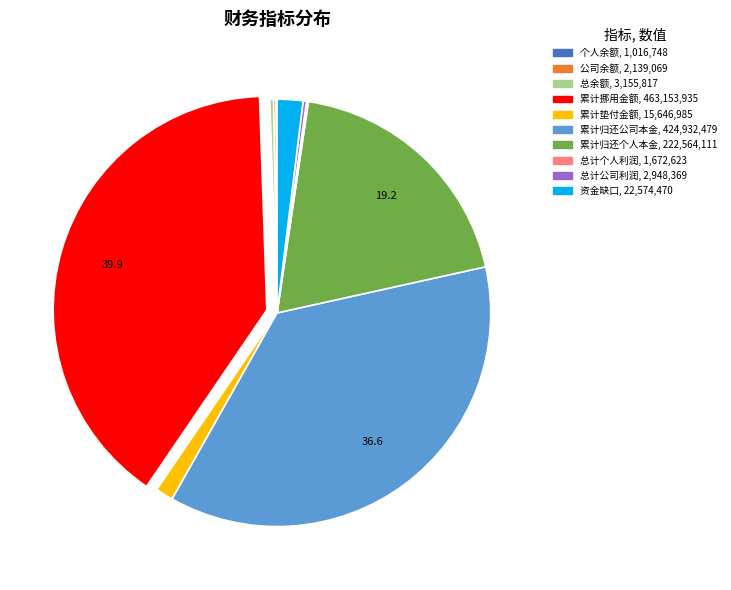

Does 累计归还个人本金 account for over 50% of the chart?

No